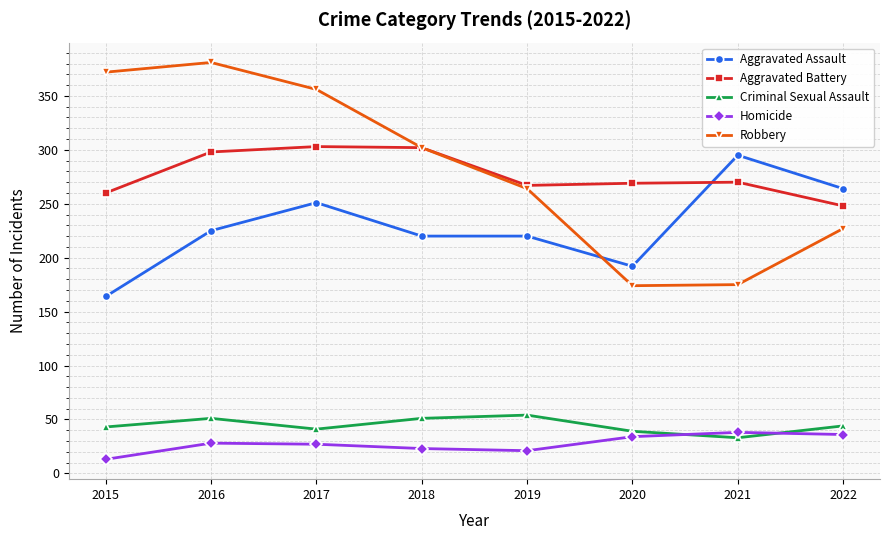

What is the value of the Aggravated Battery point at the 1st from the left?

260